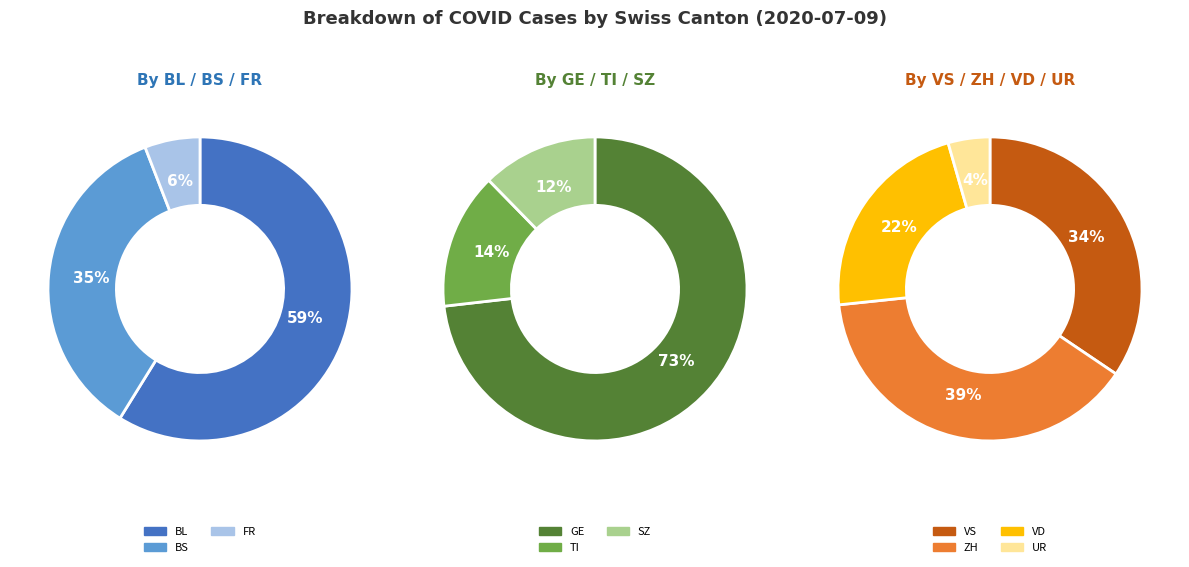

Is it true that BS is 1% of the pie?

False